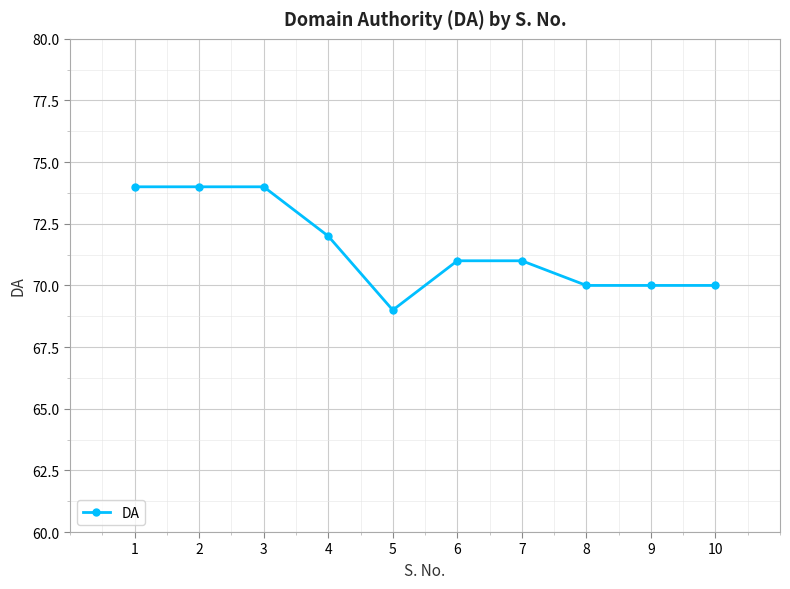

Count the values in the range 70 to 74.

9